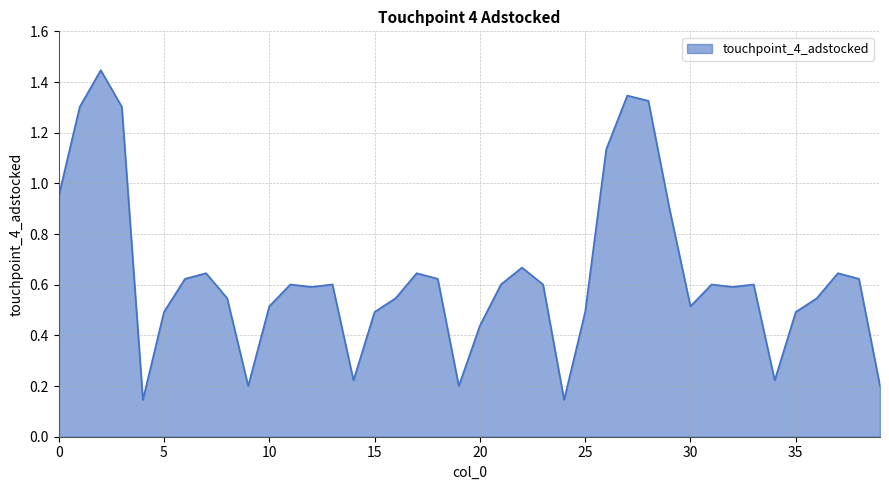

Does the chart display data point markers on the line(s)?

No